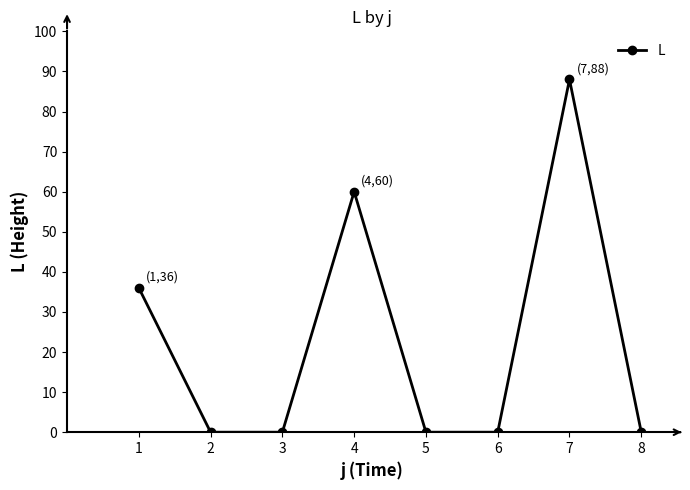

How many data points does each series have?

8